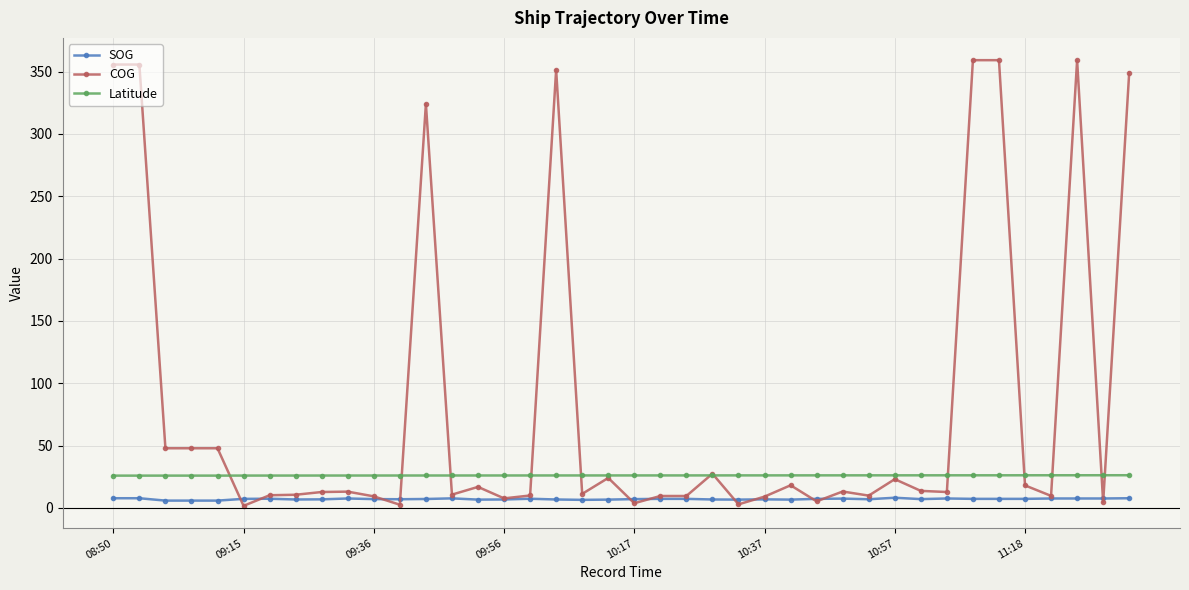

Does the chart display data point markers on the line(s)?

Yes